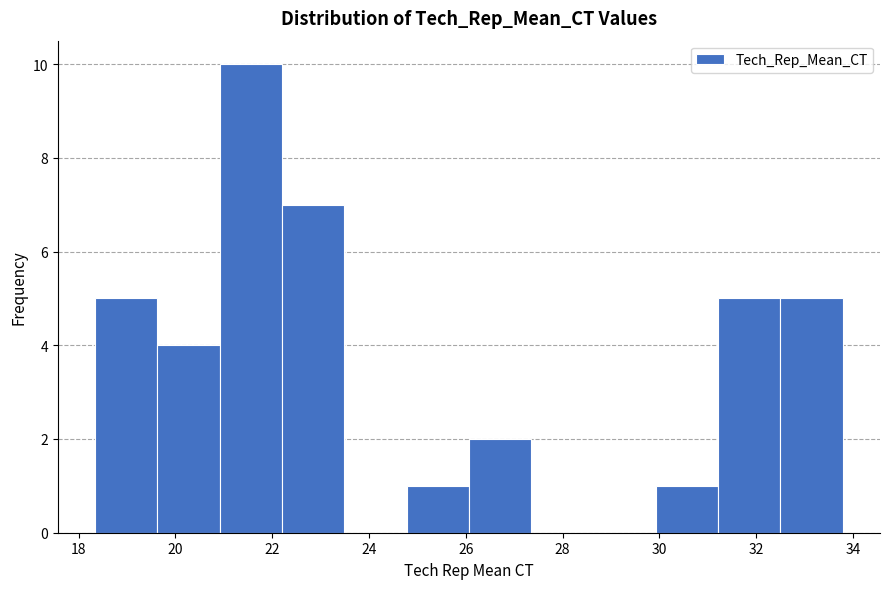

Reading left to right, transcribe this chart: for each bar, give the range it covers on the x-axis and its height. Neither the bar edges nor the heights are printed on the chart, so give them approximately, as read against the axes.

18.4 to 19.6: 5
19.6 to 21.0: 4
21.0 to 22.2: 10
22.2 to 23.4: 7
23.4 to 24.8: 0
24.8 to 26.0: 1
26.0 to 27.4: 2
27.4 to 28.6: 0
28.6 to 30.0: 0
30.0 to 31.2: 1
31.2 to 32.4: 5
32.4 to 33.8: 5